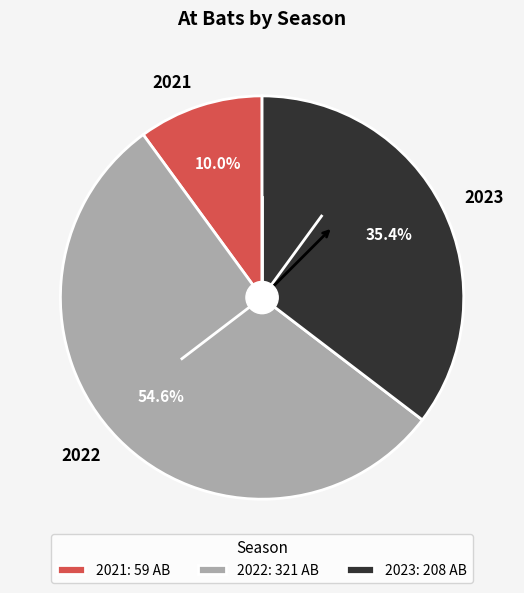

What is the majority slice?

2022